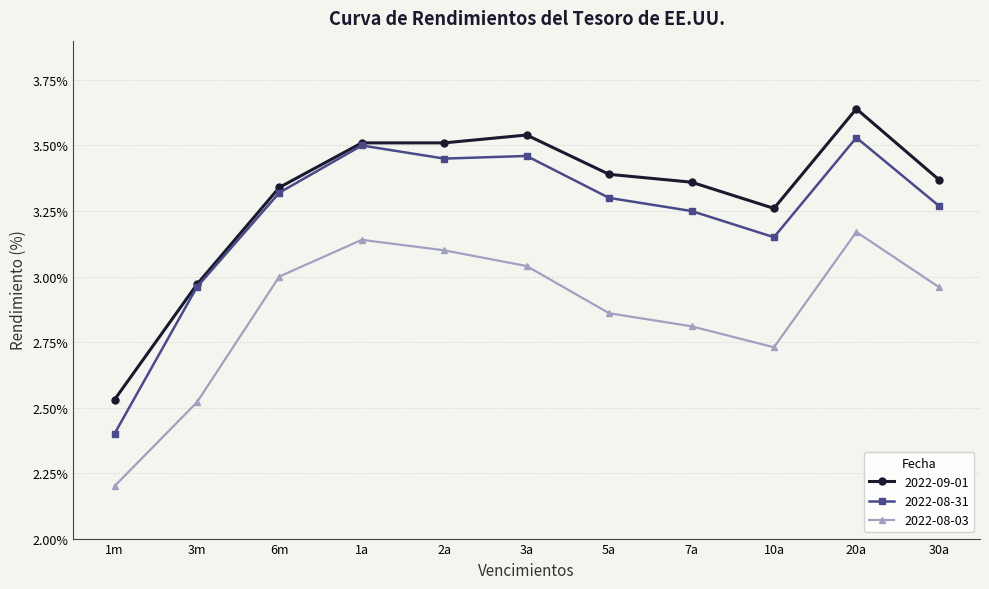

What is the difference between the maximum and second lowest values in the 2022-08-31 series?

0.6